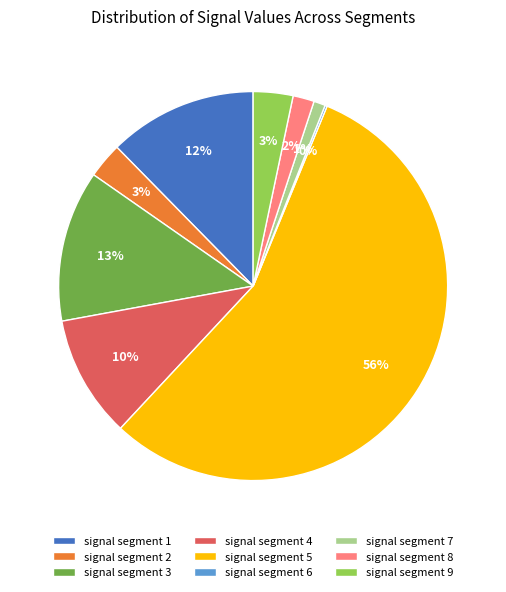

Does signal segment 3 represent more than half of the total?

No